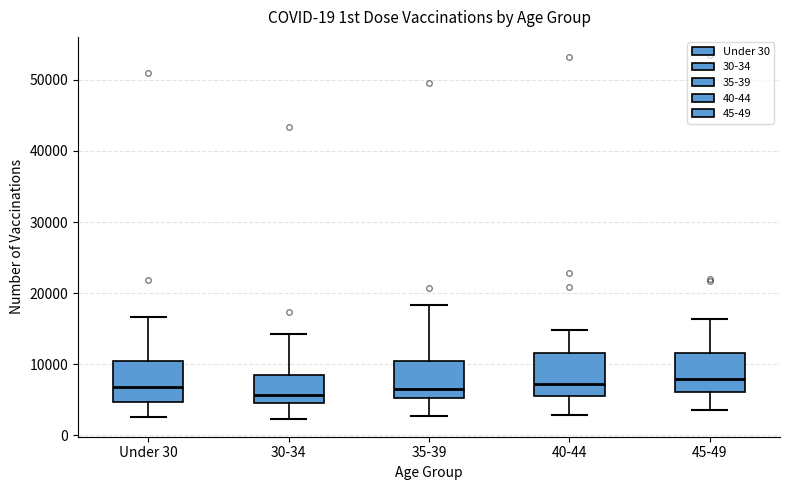

Reading left to right, read every box against the y-axis: the position of its median line, the range the box covers, and the ends of its whiskers. The values are not printed on the chart, so give them approximately, as read against the axis.

Under 30: median 7000, box 5000 to 10000, whiskers 3000 to 17000
30-34: median 6000, box 5000 to 9000, whiskers 2000 to 14000
35-39: median 7000, box 5000 to 11000, whiskers 3000 to 18000
40-44: median 7000, box 6000 to 12000, whiskers 3000 to 15000
45-49: median 8000, box 6000 to 12000, whiskers 4000 to 16000